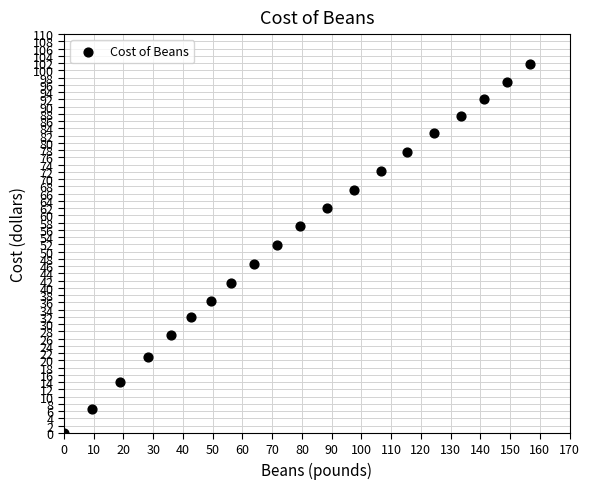

What is the range of X values (max minus min)?

156.8